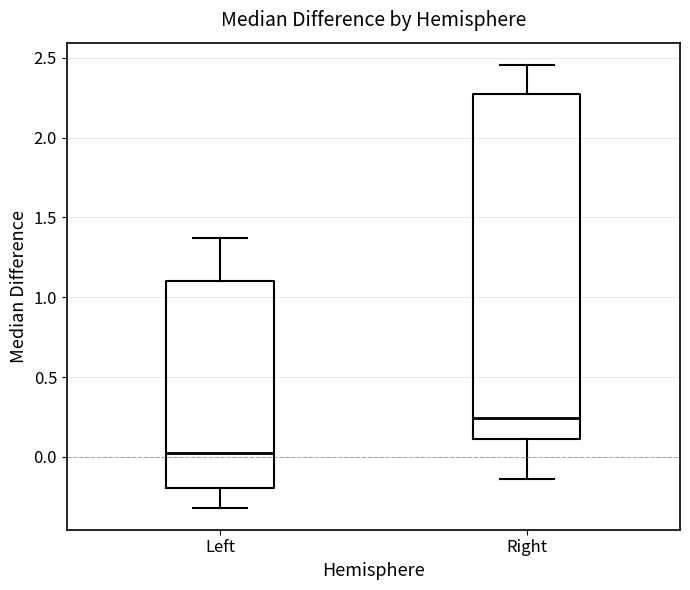

Reading left to right, transcribe this box plot: for each box, give where its median line is, the range the box spans, and where its two whiskers end, as read against the y-axis. The values are not printed on the chart, so give them approximately, as read against the axis.

Left: median 0.05, box -0.20 to 1.10, whiskers -0.30 to 1.35
Right: median 0.25, box 0.10 to 2.30, whiskers -0.15 to 2.45